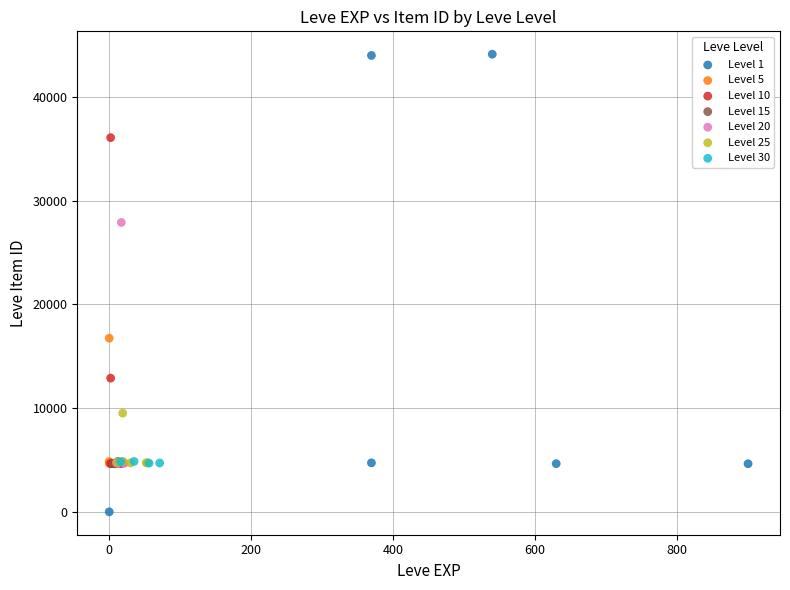

Which series has the widest spread of Y values?

Level 1